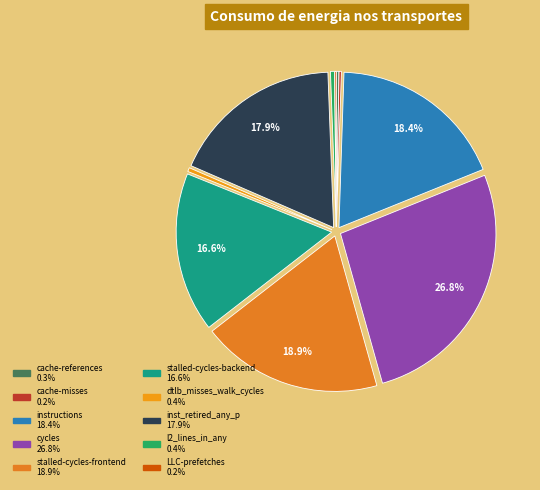

What is the total percentage of instructions and stalled-cycles-frontend?

37.2%